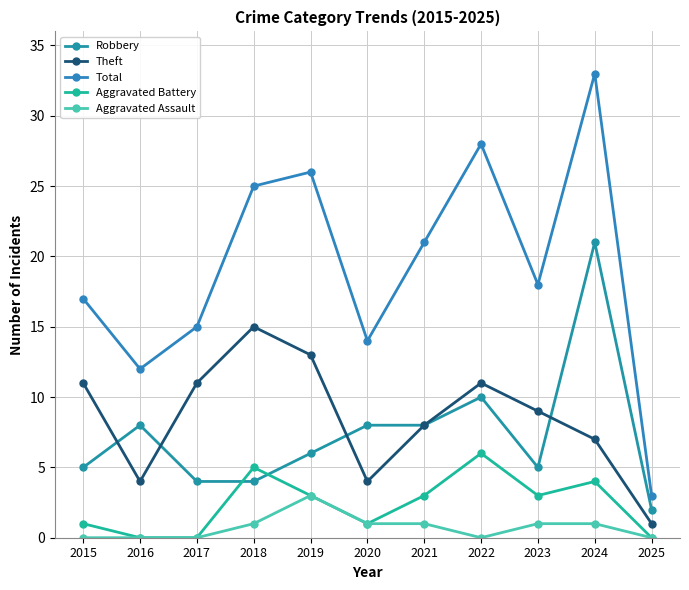

In Aggravated Assault, how many points are lower than both neighbors (excluding endpoints)?

1